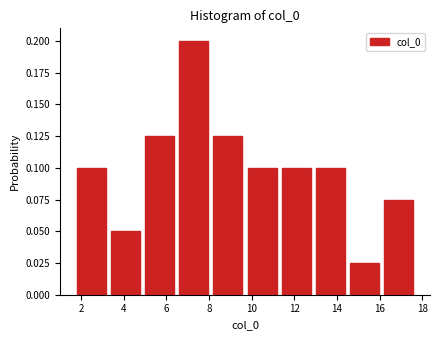

What is the height of the bar covering 14.6 to 16.2 on the x-axis? Neither the bar edges nor the heights are printed on the chart, so give them approximately, as read against the axes.

0.025